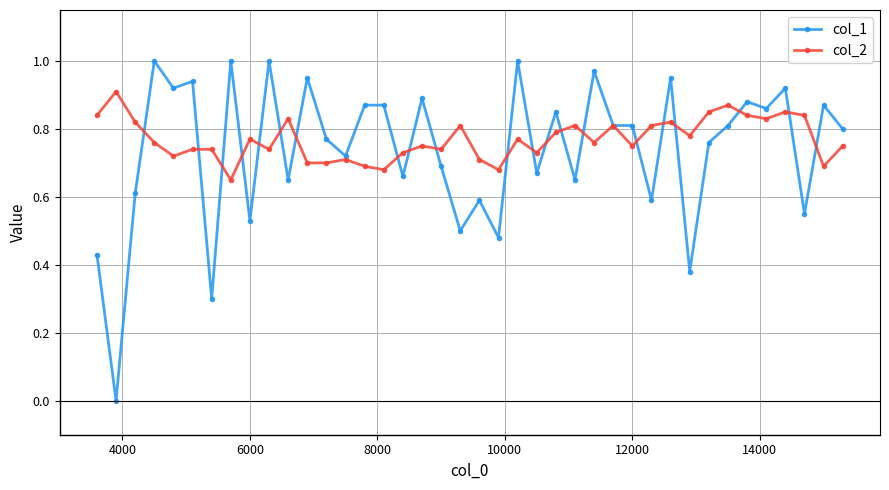

Does the chart display data point markers on the line(s)?

Yes